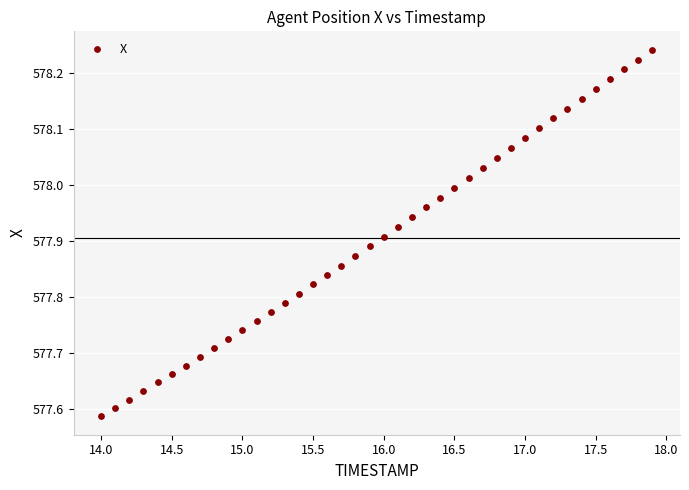

What is the range of X values (max minus min)?

3.9